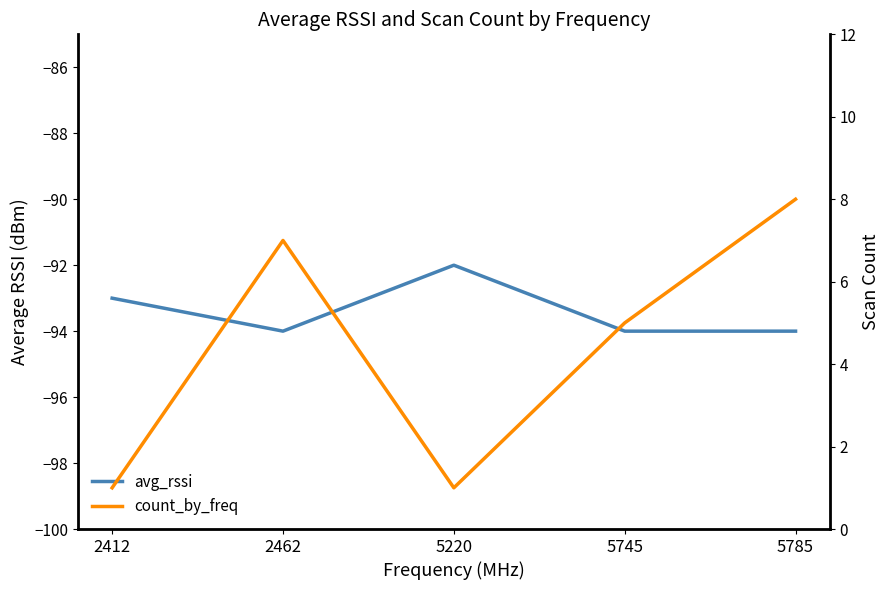

The value of count_by_freq at 2462 is 7. True or false?

True